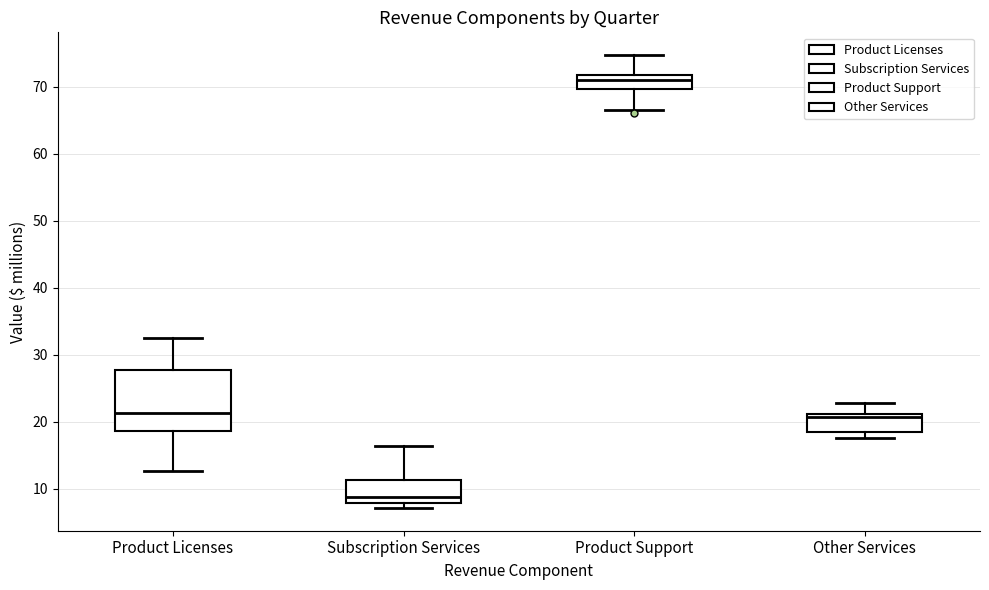

Reading left to right, transcribe this box plot: for each box, give where its median line is, the range the box spans, and where its two whiskers end, as read against the y-axis. The values are not printed on the chart, so give them approximately, as read against the axis.

Product Licenses: median 21, box 19 to 28, whiskers 13 to 33
Subscription Services: median 9, box 8 to 11, whiskers 7 to 16
Product Support: median 71, box 70 to 72, whiskers 67 to 75
Other Services: median 21 (just below the box's upper edge), box 18 to 21, whiskers 18 (just below the box's lower edge) to 23